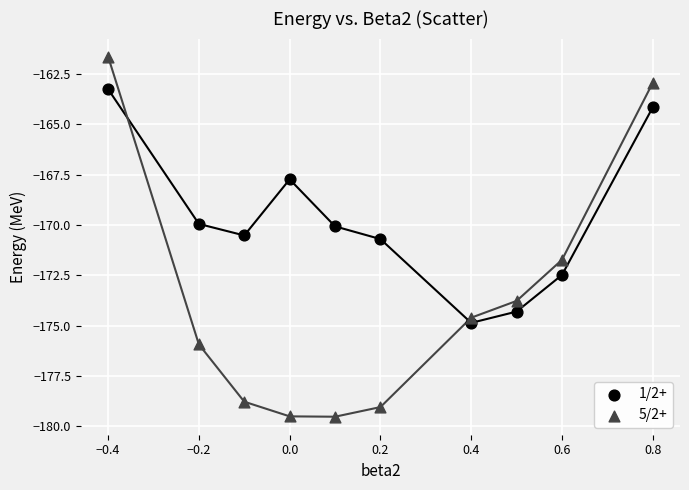

What are all the series names shown in the legend?

1/2+, 5/2+